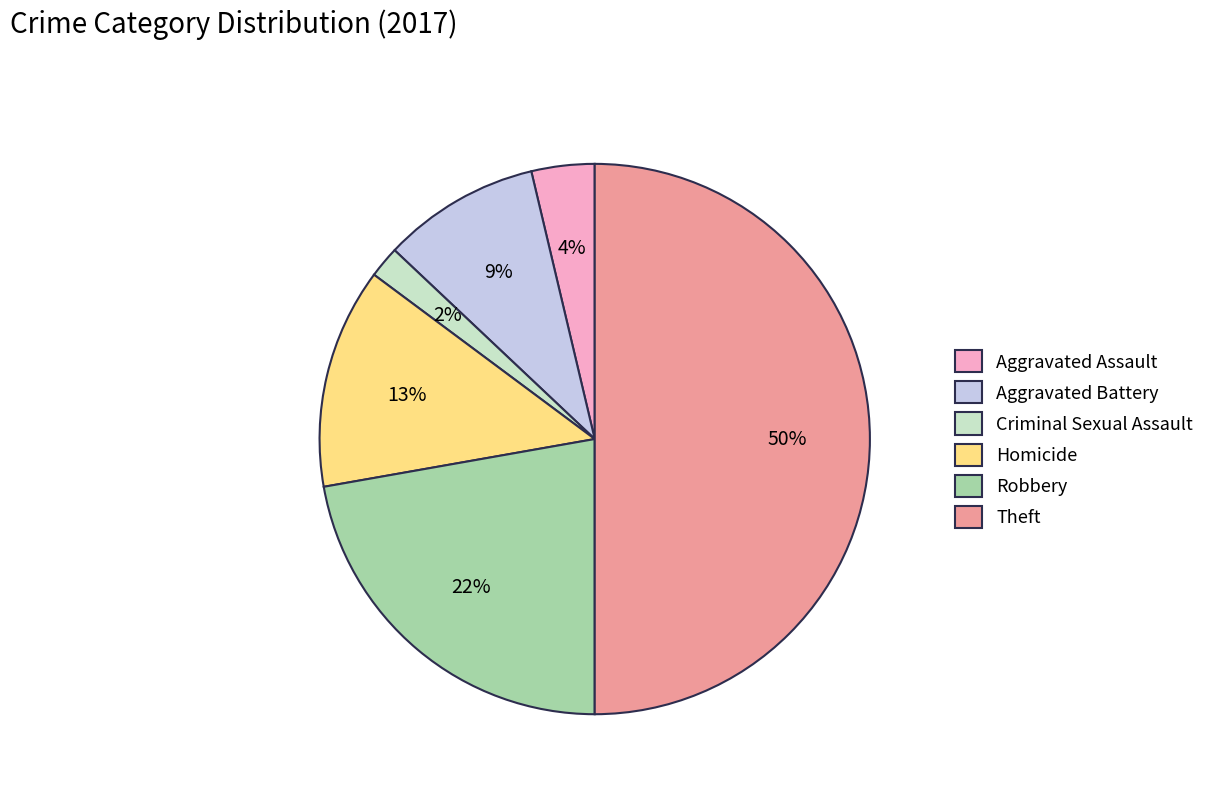

To the nearest percent, what is the combined percentage of Aggravated Battery and Criminal Sexual Assault?

11%